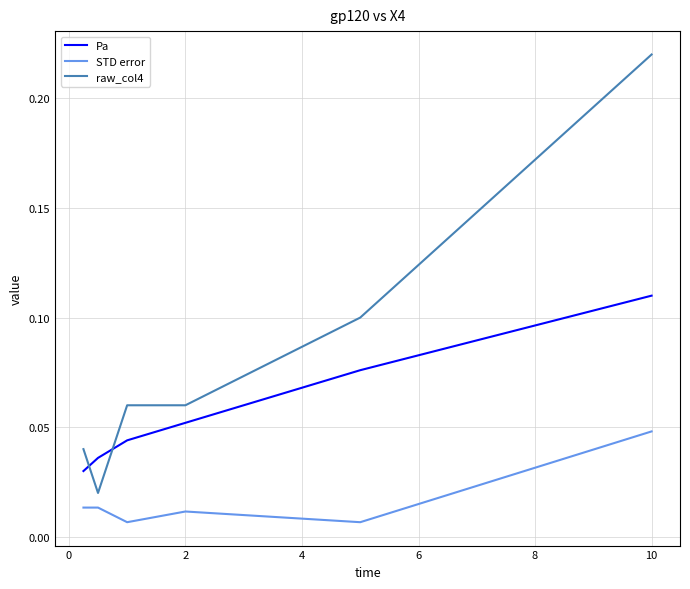

True or false: raw_col4 and STD error cross at least once.

False